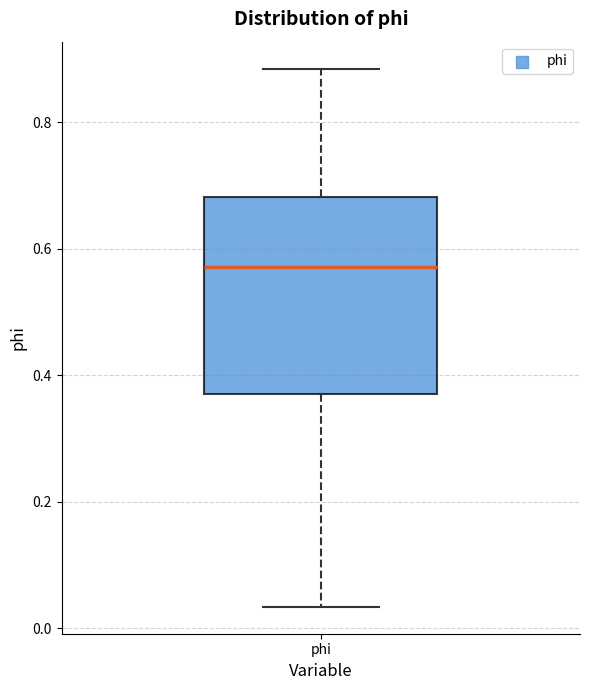

Transcribe this box plot: give where the median line is, the range the box spans, and where the two whiskers end, as read against the y-axis. The values are not printed on the chart, so give them approximately, as read against the axis.

median 0.58, box 0.38 to 0.68, whiskers 0.04 to 0.88